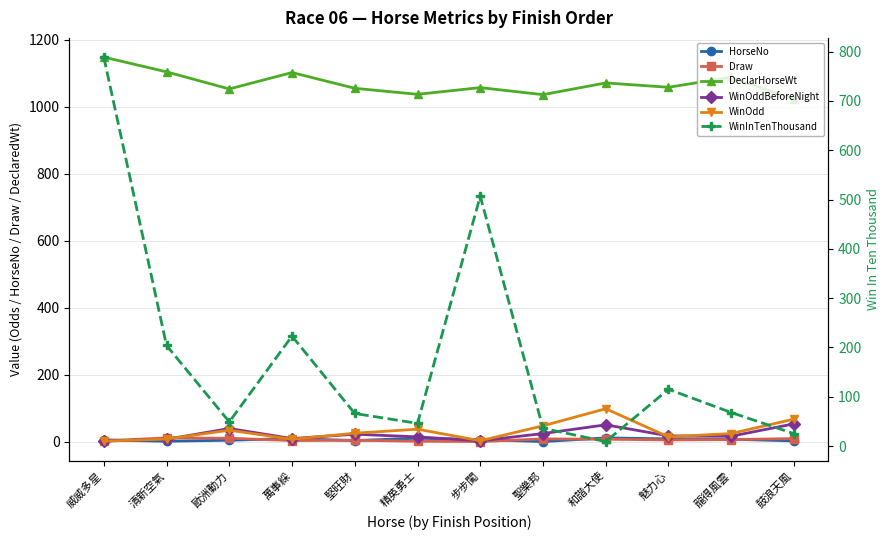

What is the label of the 10th point from the right?

歐洲動力